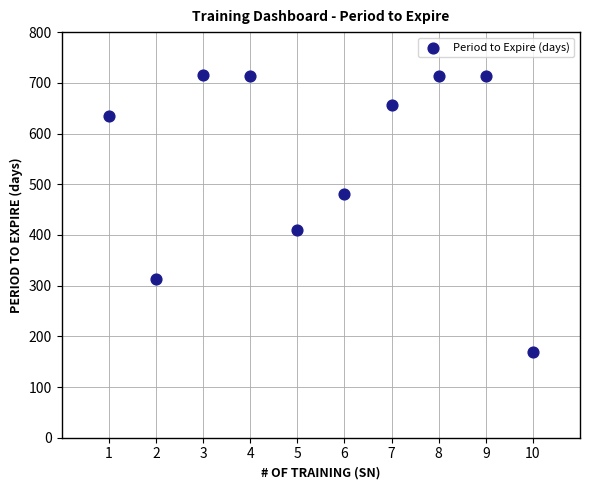

What is the average X value?

6